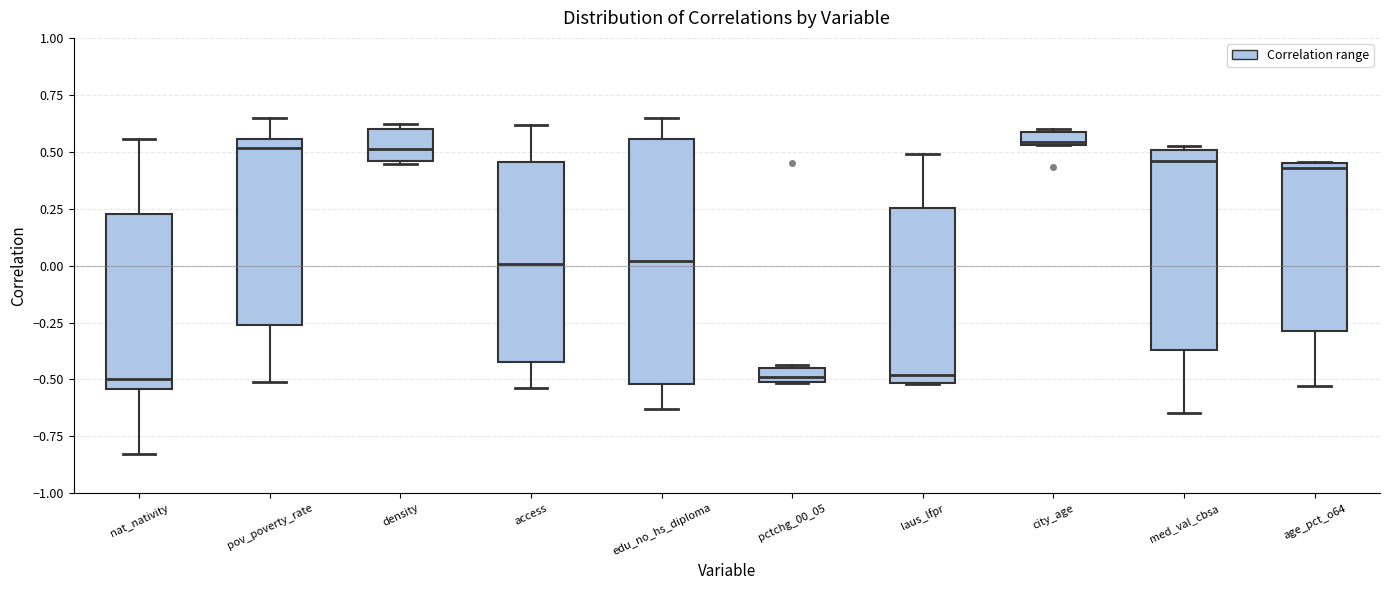

Where does the upper whisker of the box for edu_no_hs_diploma end on the y-axis? The values are not printed on the chart, so give them approximately, as read against the axis.

0.65